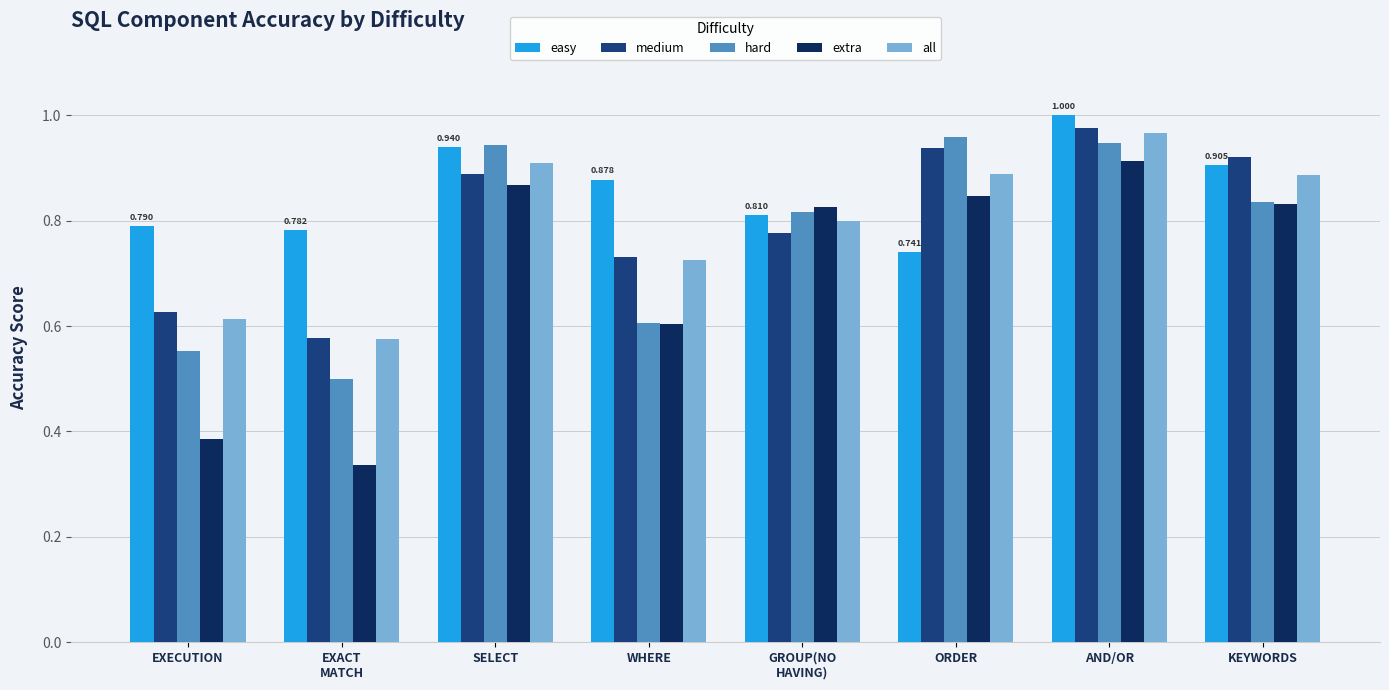

The value of easy at EXECUTION is 0.8. True or false?

True